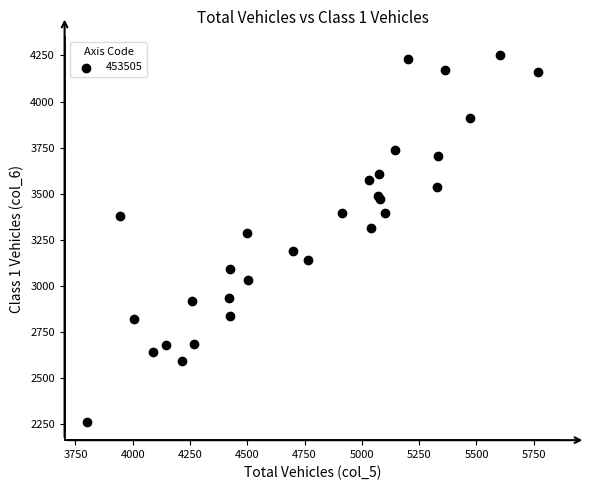

What Y value in the scatter plot is closest to 3257?

3285